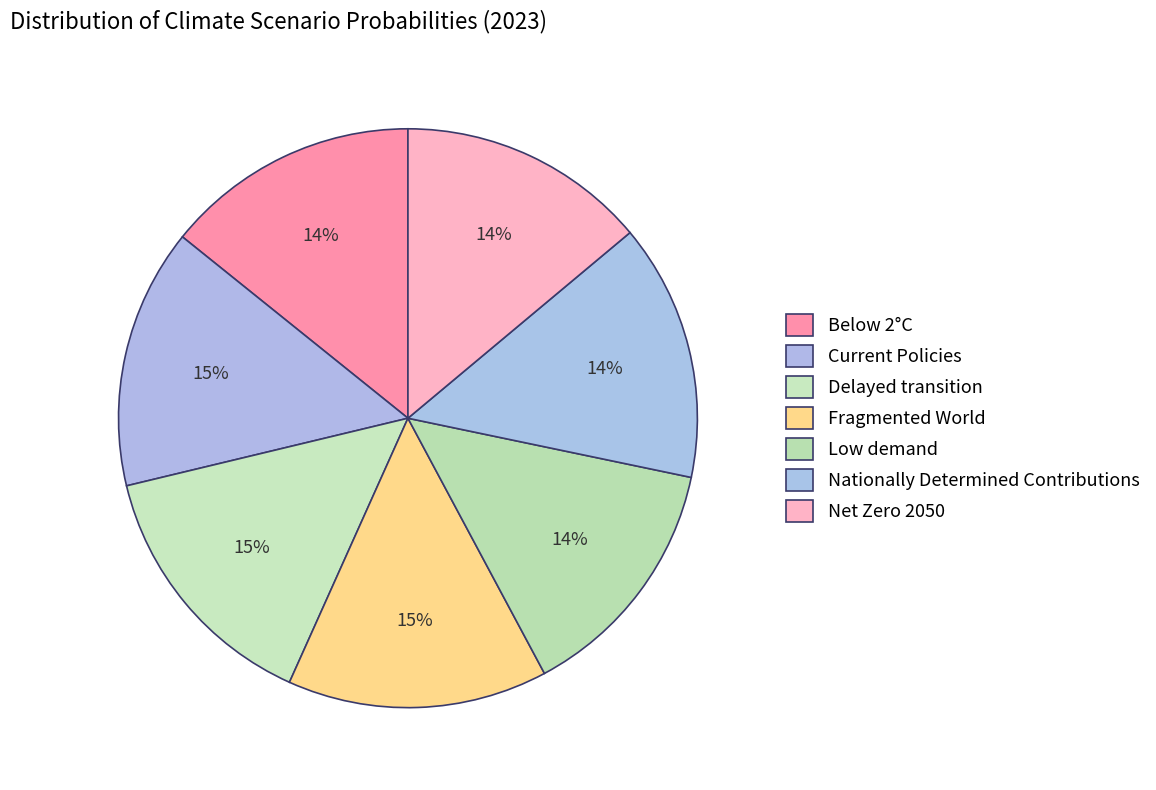

Count the number of slices in the pie.

7